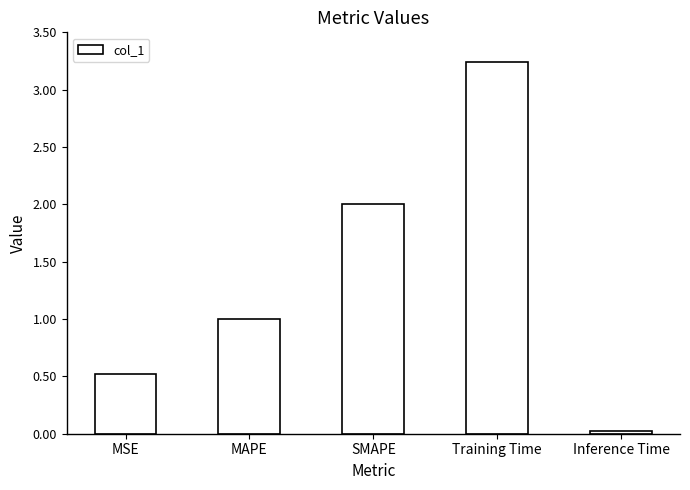

Which label corresponds to the smallest value in the chart?

Inference Time